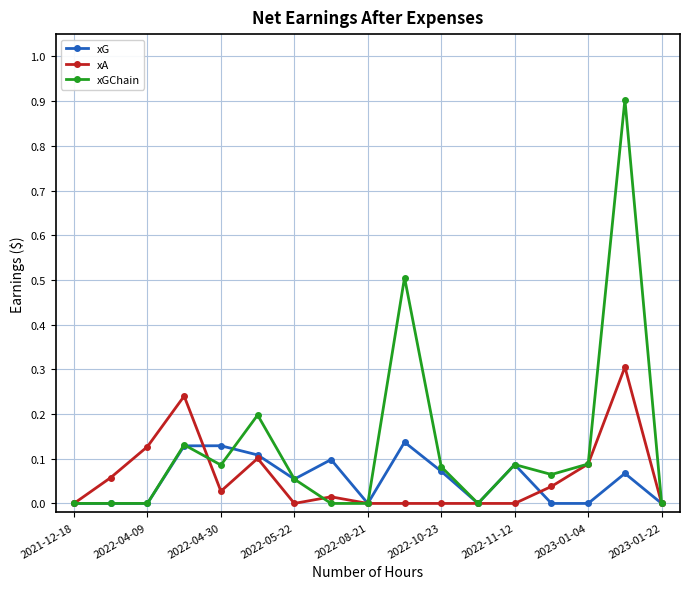

Rank the series by their maximum value, from highest to lowest.

xGChain, xA, xG